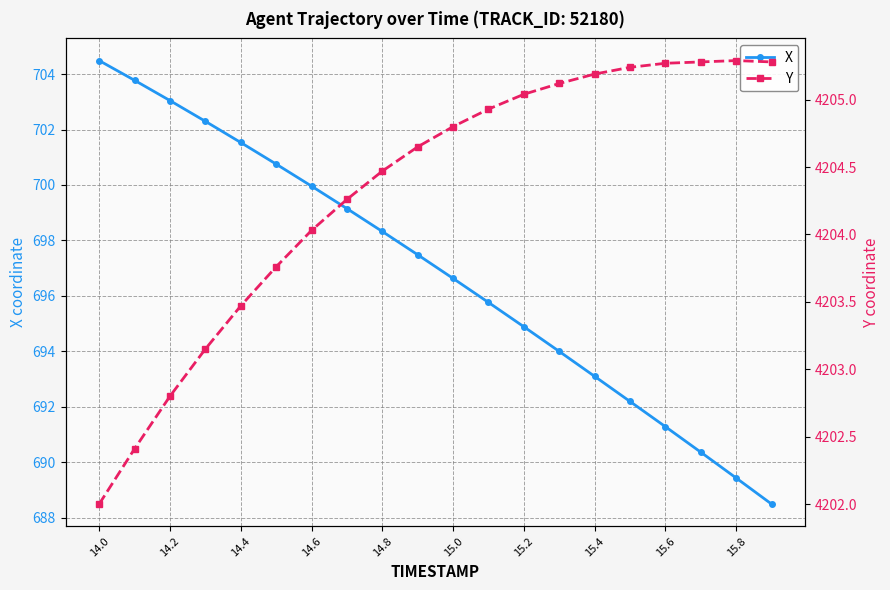

Which series has the largest range (max minus min)?

X